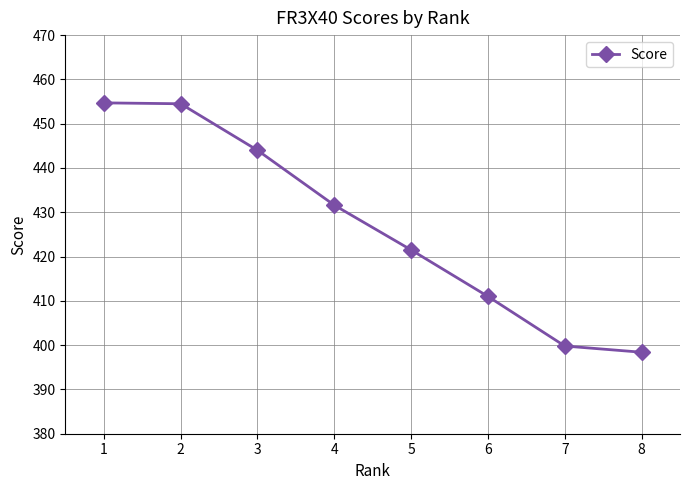

True or false: the data shows 398.4 at 8.

True